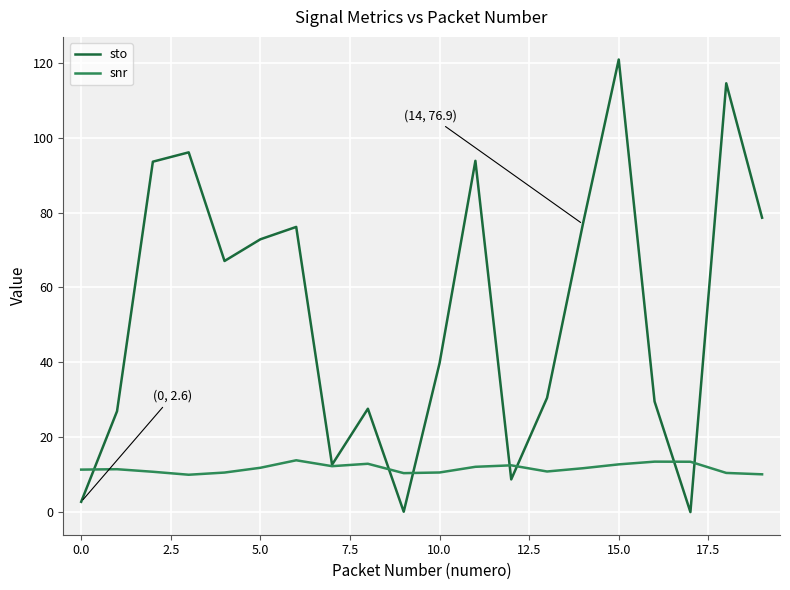

Which series has the widest spread of values?

sto